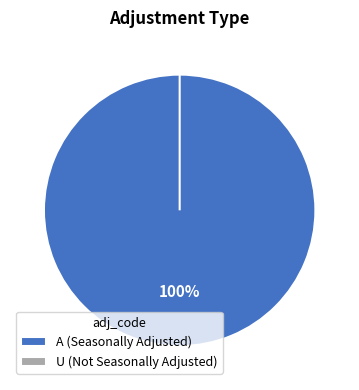

Rank the categories by value from highest to lowest.

A, U